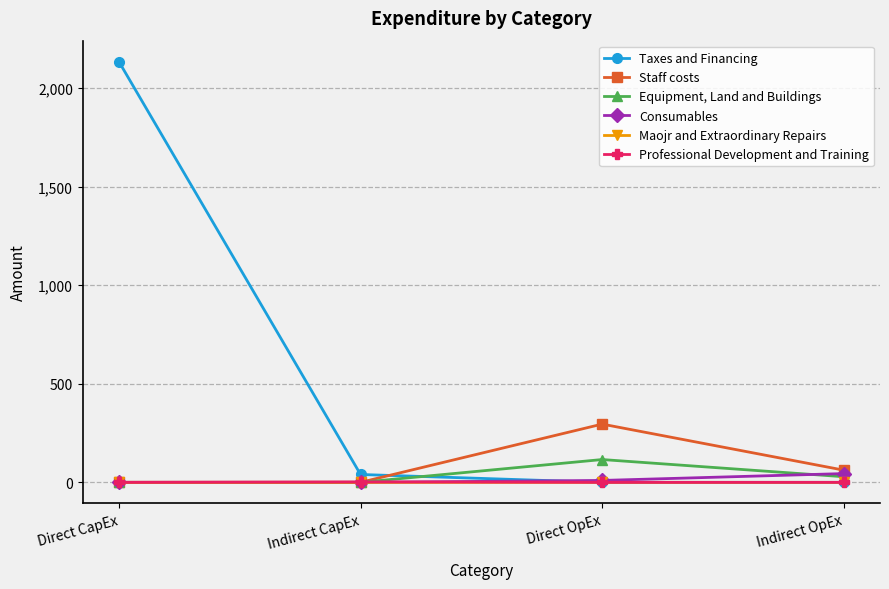

True or false: Maojr and Extraordinary Repairs has a value of 0.0 at Indirect OpEx.

True